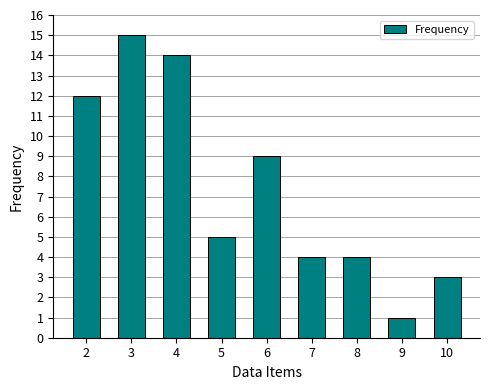

What is the difference between the maximum and second lowest values?

12